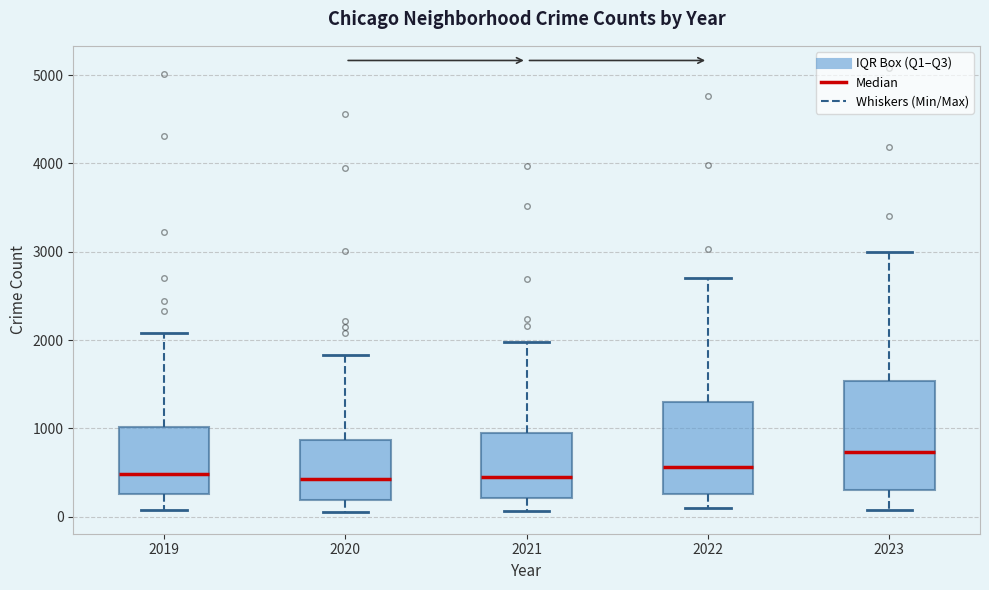

Reading left to right, read every box against the y-axis: the position of its median line, the range the box covers, and the ends of its whiskers. The values are not printed on the chart, so give them approximately, as read against the axis.

2019: median 500, box 300 to 1000, whiskers 100 to 2100
2020: median 400, box 200 to 900, whiskers 100 to 1800
2021: median 500, box 200 to 900, whiskers 100 to 2000
2022: median 600, box 300 to 1300, whiskers 100 to 2700
2023: median 700, box 300 to 1500, whiskers 100 to 3000